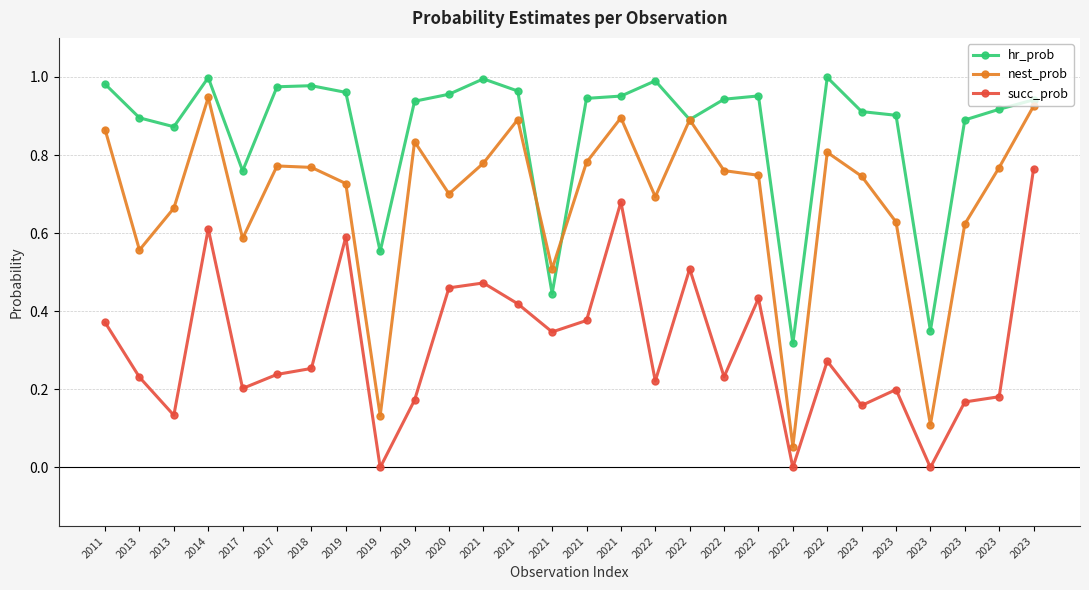

At which category does hr_prob reach its first local peak?

2014